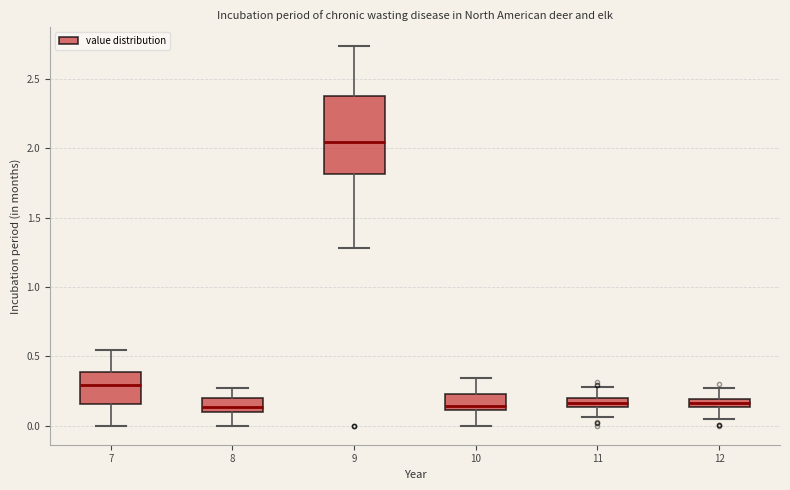

Which box is the tallest, from its lower edge to its upper edge?

9